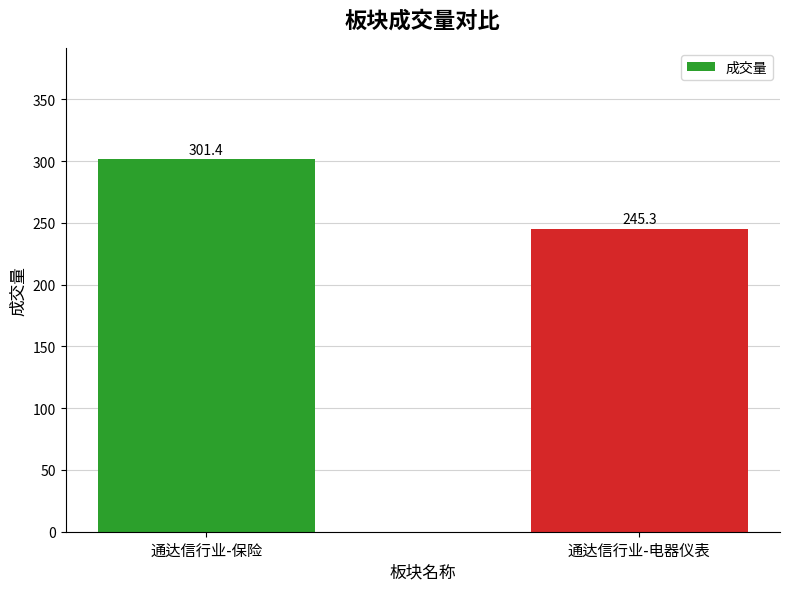

How many data points are less than 301?

1